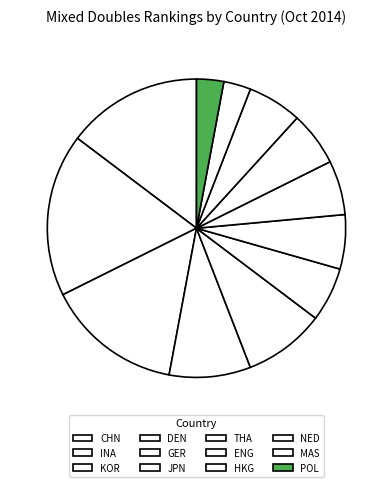

Combined, what portion of the pie is HKG and CHN?

20.6%